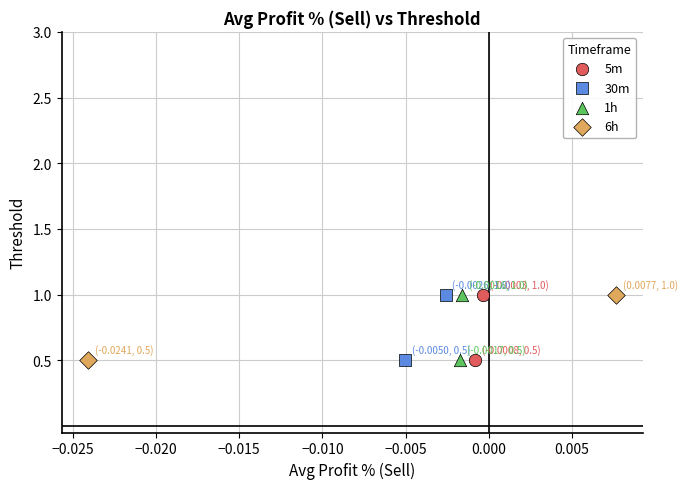

What are all the series names shown in the legend?

5m, 30m, 1h, 6h